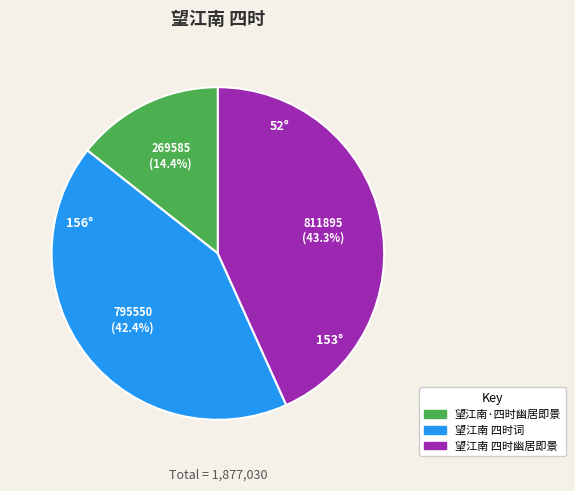

How many slices are in this pie chart?

3